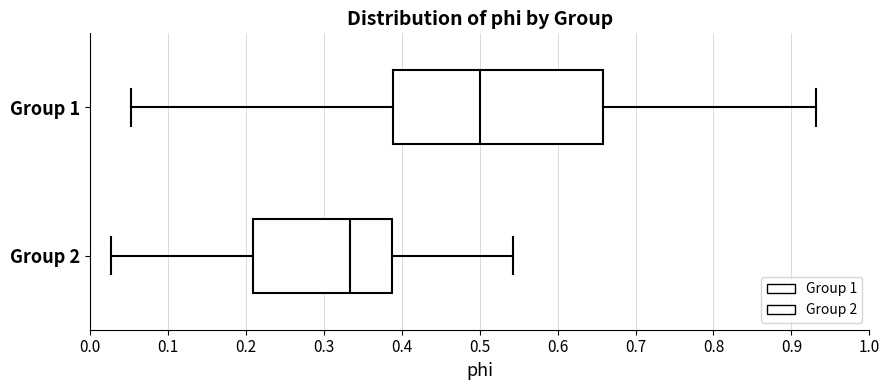

Which box has the furthest to the right median line?

Group 1